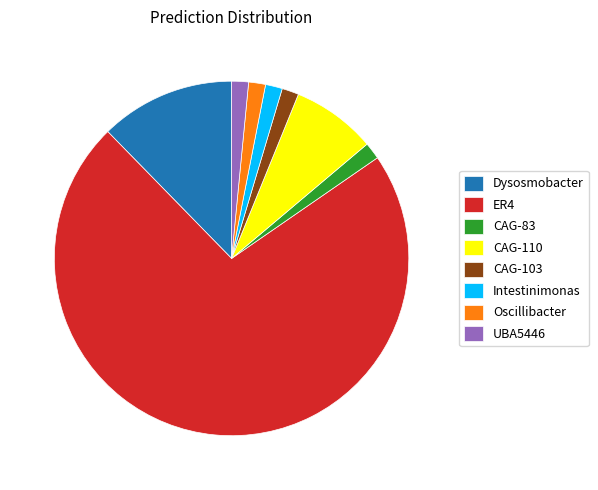

Which slice is the largest?

ER4